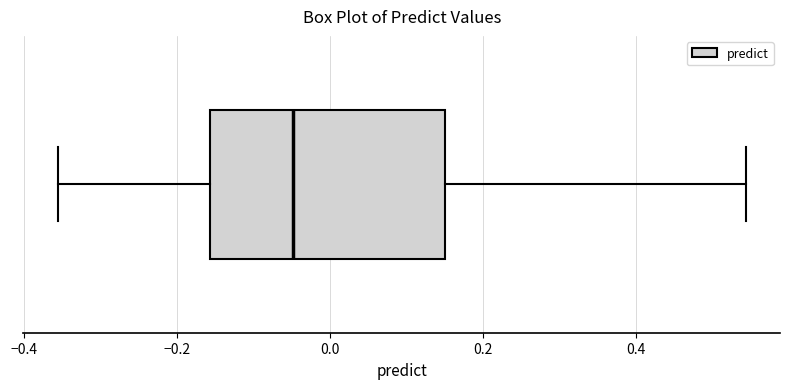

Transcribe this box plot: give where the median line is, the range the box spans, and where the two whiskers end, as read against the x-axis. The values are not printed on the chart, so give them approximately, as read against the axis.

median -0.04, box -0.16 to 0.16, whiskers -0.36 to 0.54